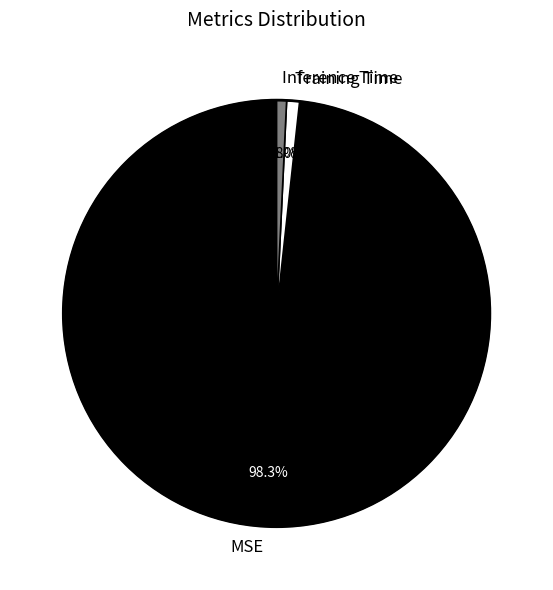

Is it true that Training Time is 15% of the pie?

False